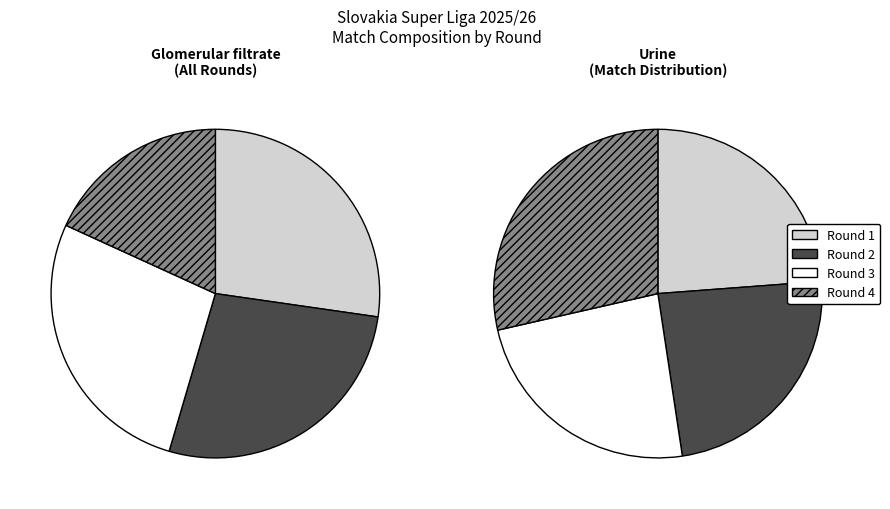

How many slices are in this pie chart?

4